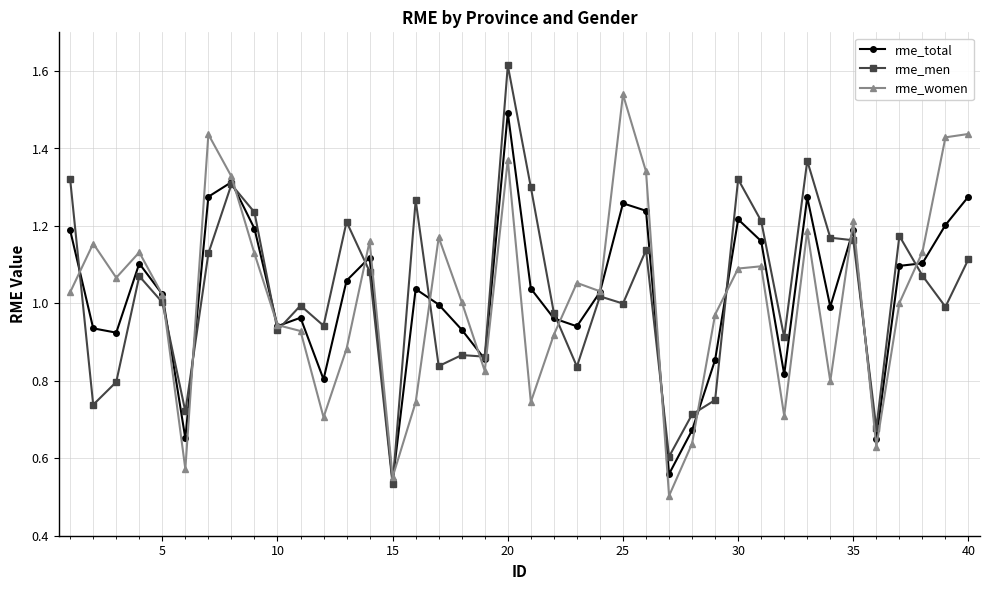

True or false: rme_total has more than 1 interior local peaks.

True